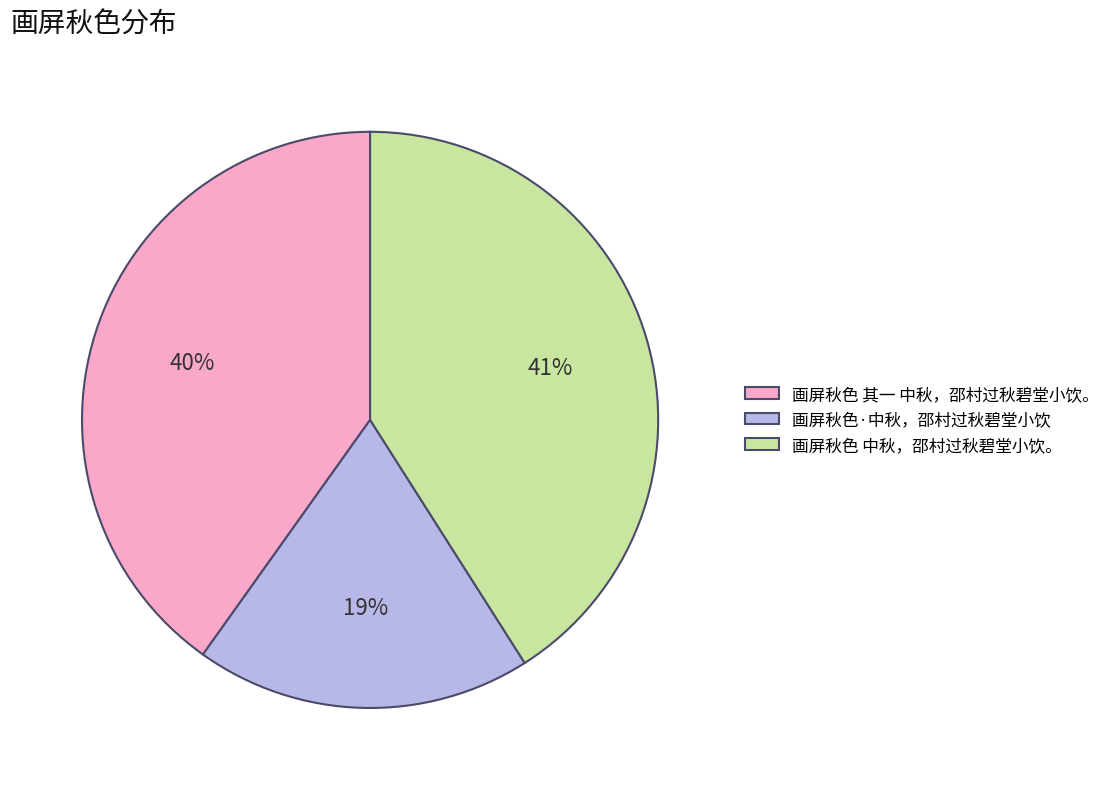

Combined, do 画屏秋色·中秋，邵村过秋碧堂小饮 and 画屏秋色 其一 中秋，邵村过秋碧堂小饮。 account for over 50%?

Yes